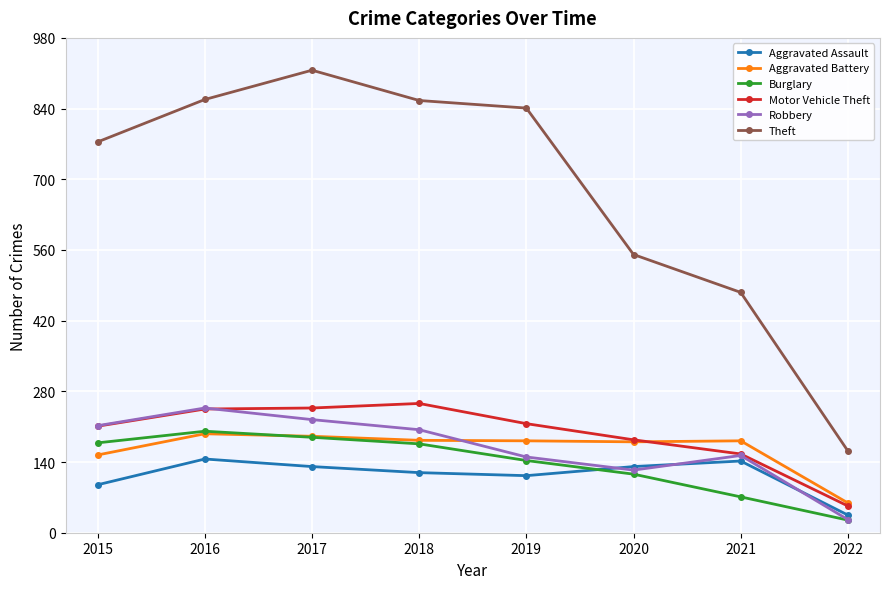

Where does the Aggravated Assault series first go above 131?

2016